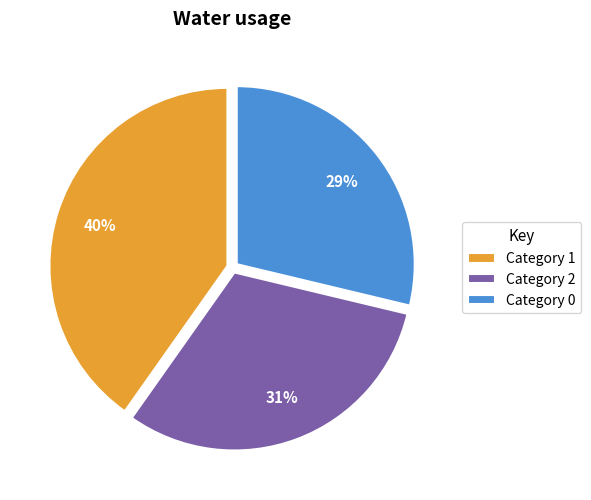

To the nearest percent, what is the combined percentage of Category 1 and Category 2?

71%